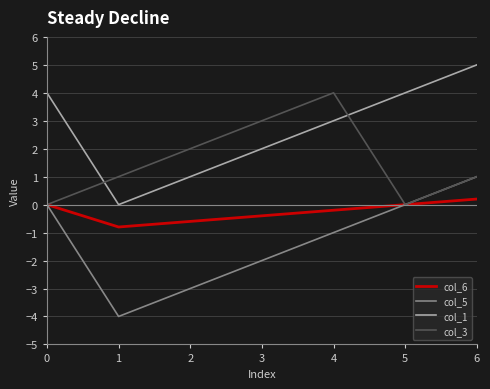

True or false: col_1 has more than 2 interior local peaks.

False